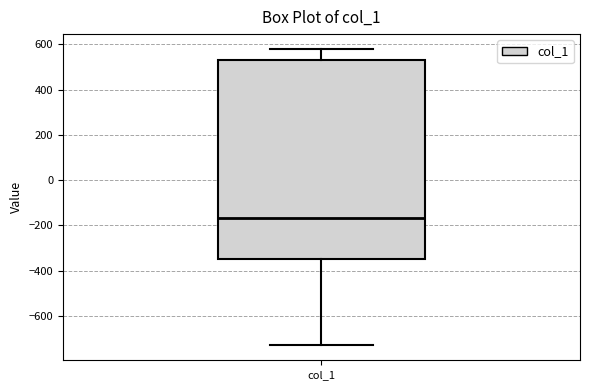

Where does the median line of the box for col_1 sit on the y-axis? The values are not printed on the chart, so give them approximately, as read against the axis.

-160